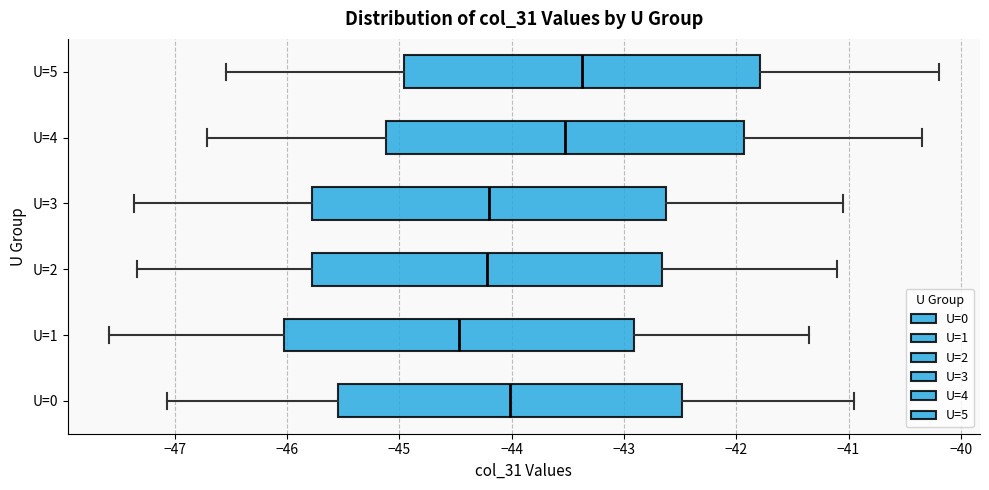

Where does the right whisker of the box for U=1 end on the x-axis? The values are not printed on the chart, so give them approximately, as read against the axis.

-41.3